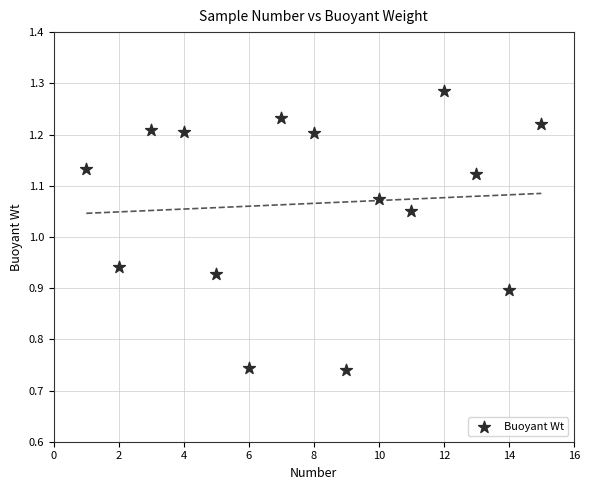

What is the range of Y values (max minus min)?

0.5